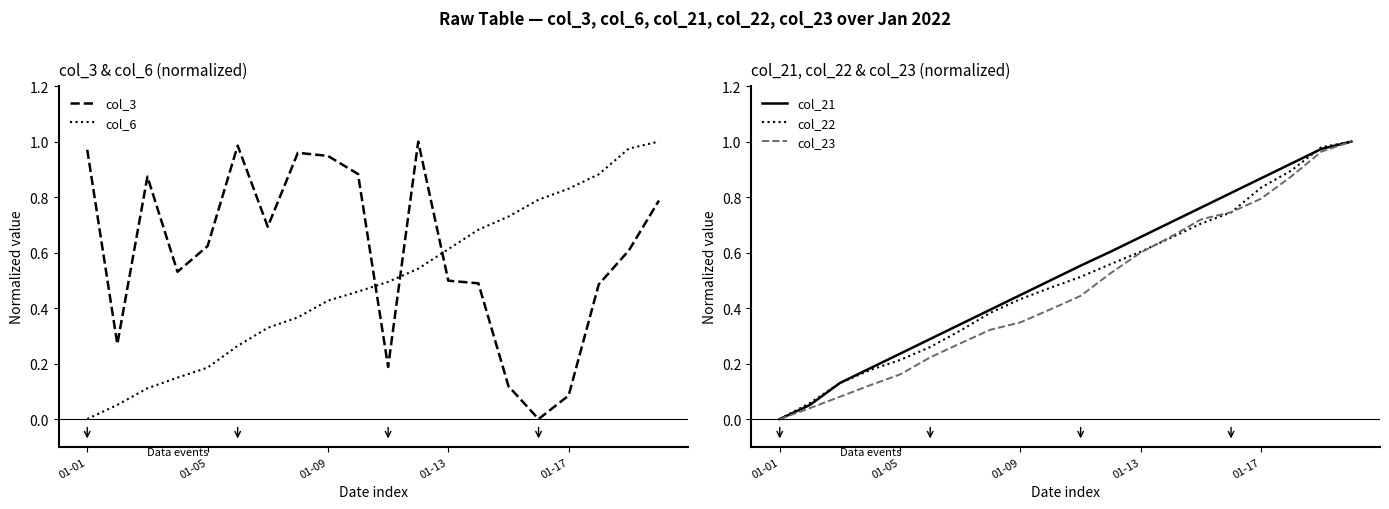

What is the value of the col_3 point at the 11th from the left?

0.2